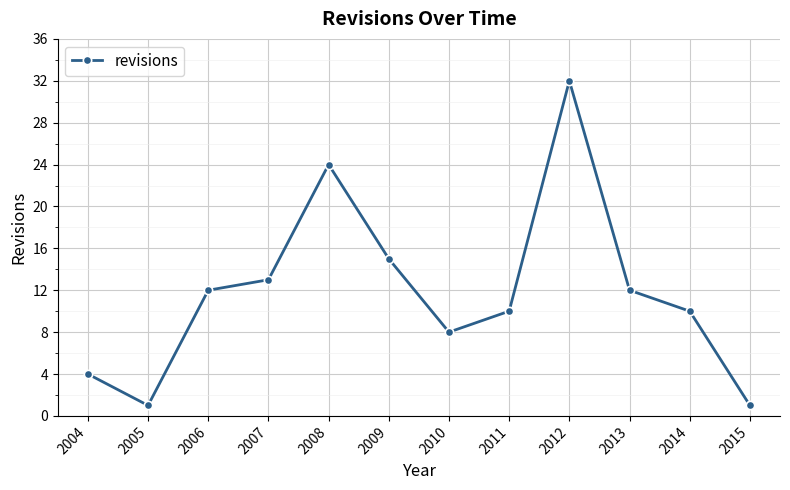

Where is the first local minimum?

2005